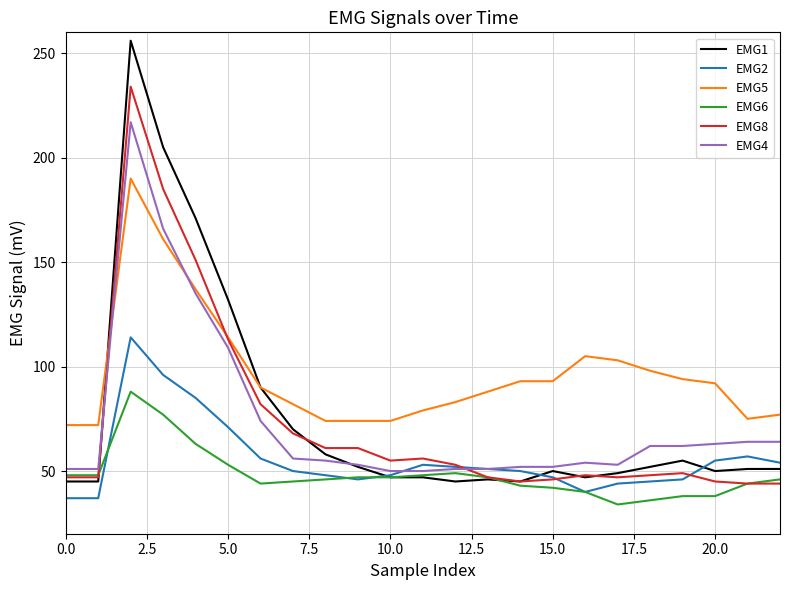

Which series has the widest spread of values?

EMG1